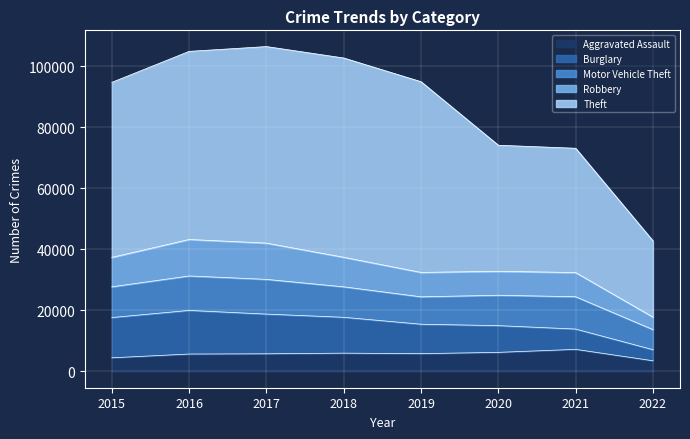

What is the value of the Theft point at the 1st from the left?

94717